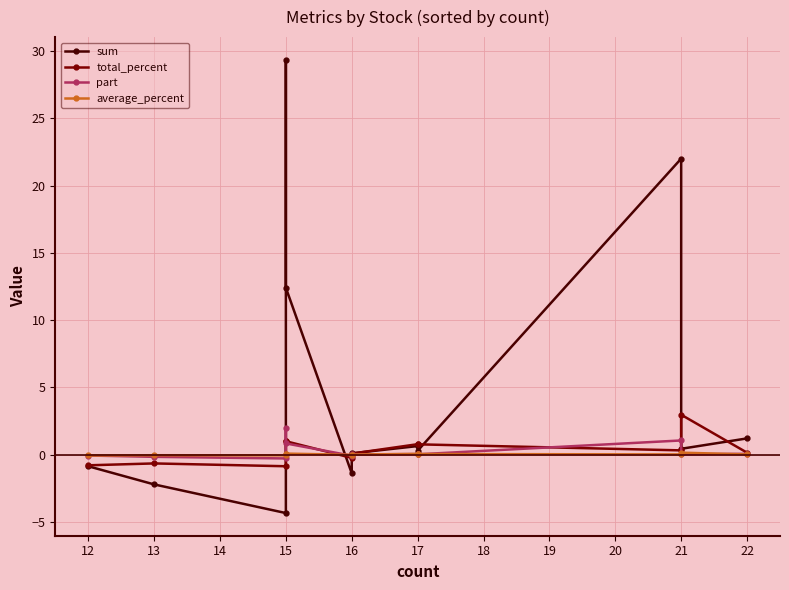

How many times do total_percent and sum cross each other?

7